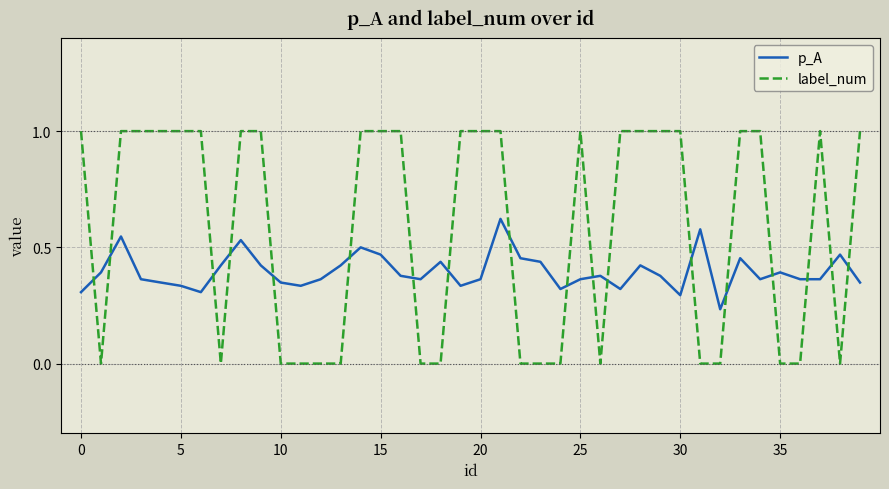

Which series has the widest spread of values?

label_num